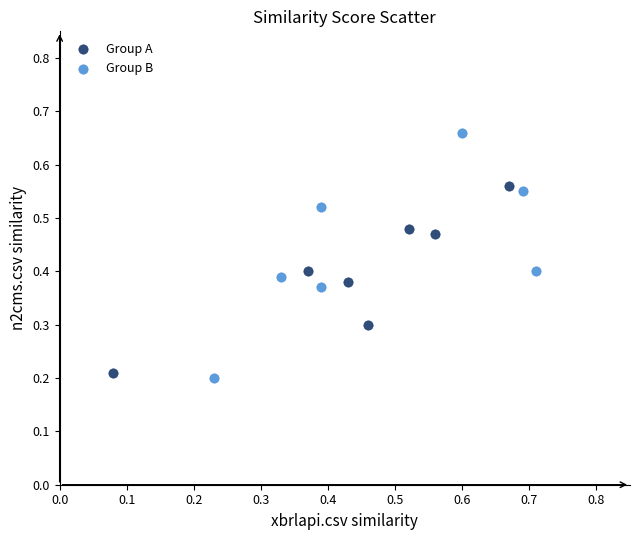

What are all the series names shown in the legend?

Group A, Group B